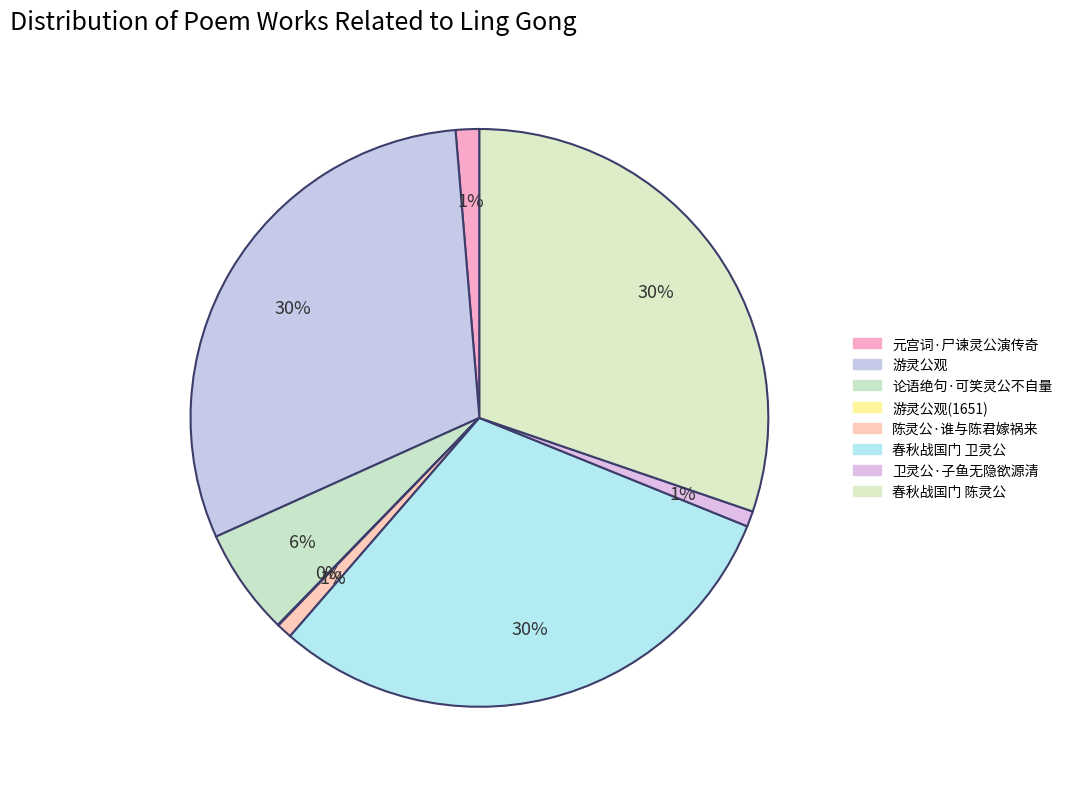

What is the smallest slice in the pie chart?

游灵公观(1651)